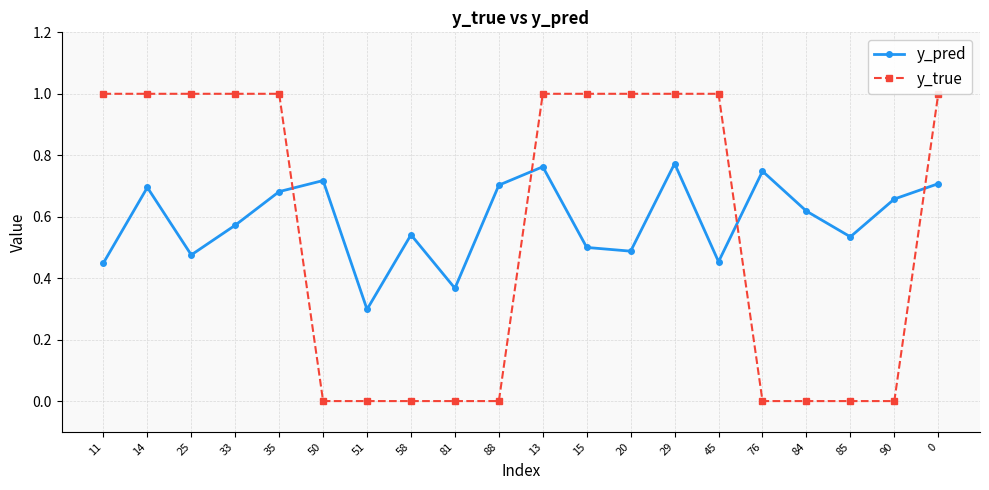

What is the maximum value shown in the chart?

1.0